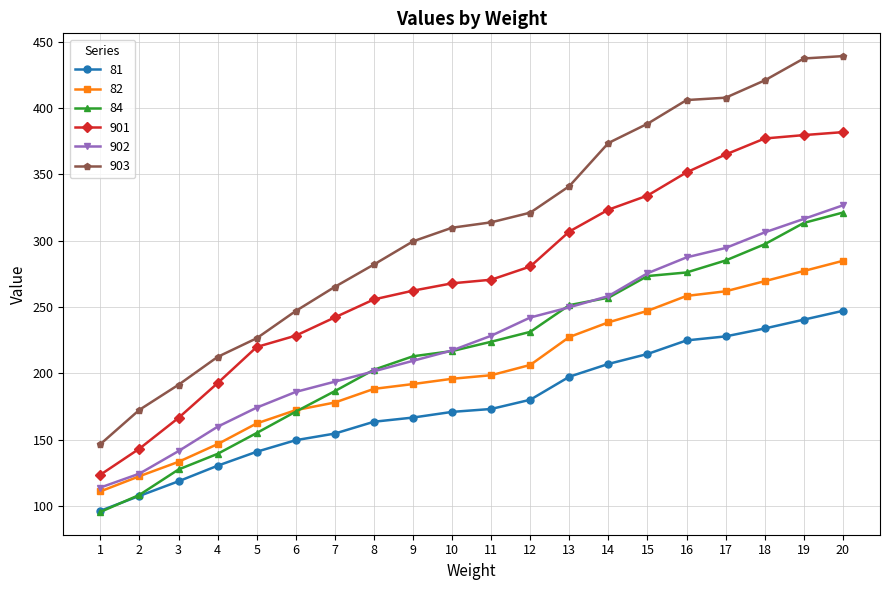

What is the sum of all 82 values?

4072.0